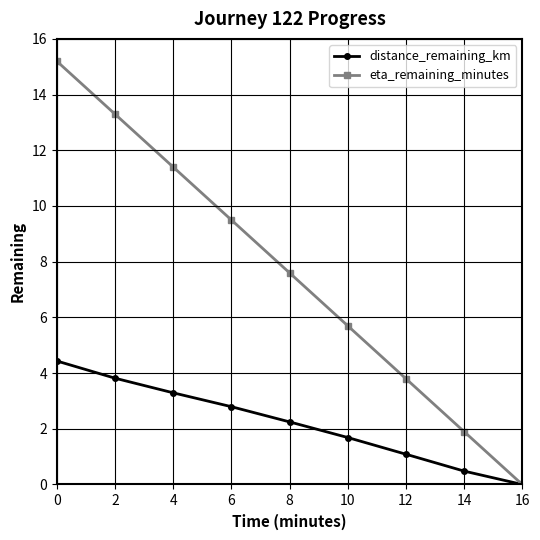

The eta_remaining_minutes series shows 5.7 at 10. True or false?

True